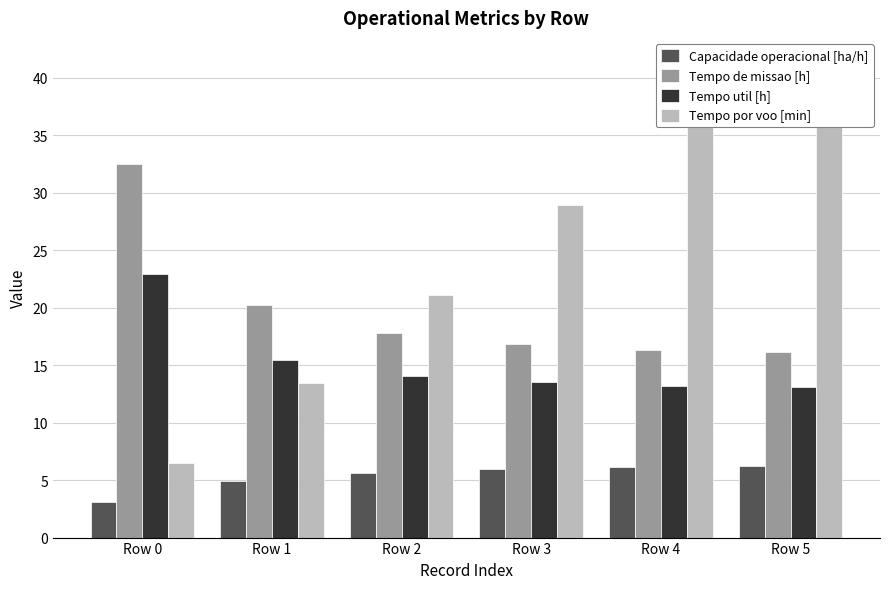

What is the value of the Capacidade operacional [ha/h] bar at the 1st from the left?

3.1